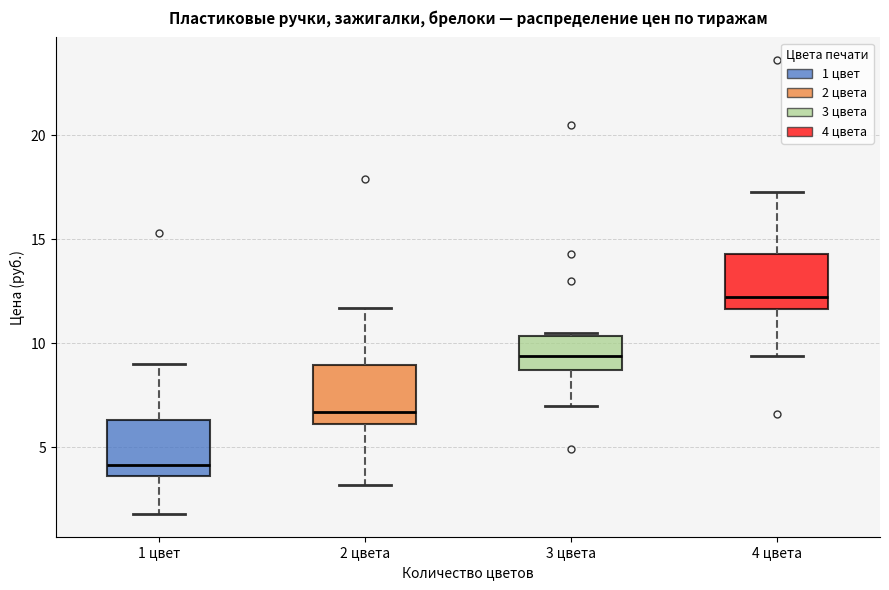

Where does the lower whisker of the box for 1 цвет end on the y-axis? The values are not printed on the chart, so give them approximately, as read against the axis.

2.0